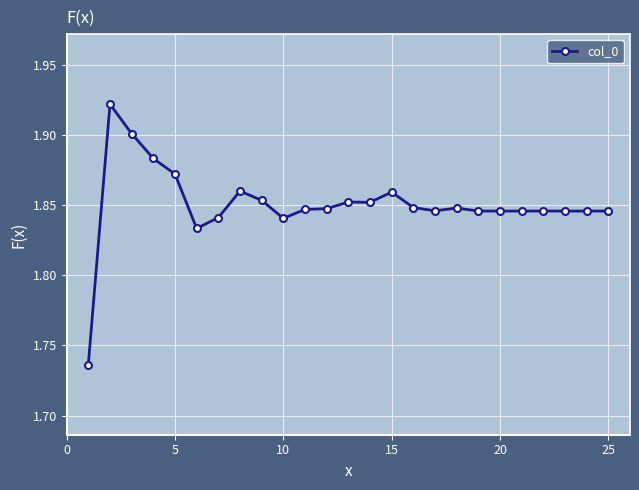

What is the sum of all values?

46.3